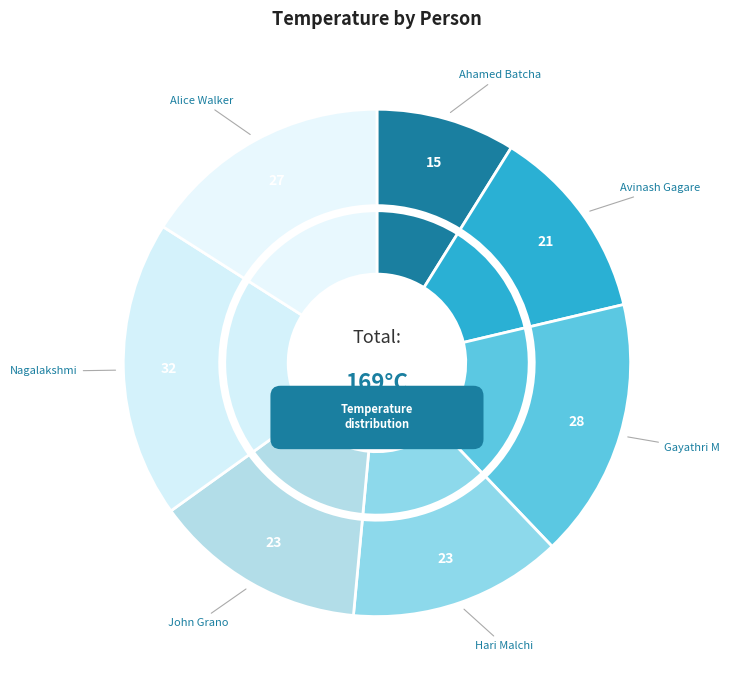

Count the number of slices in the pie.

7